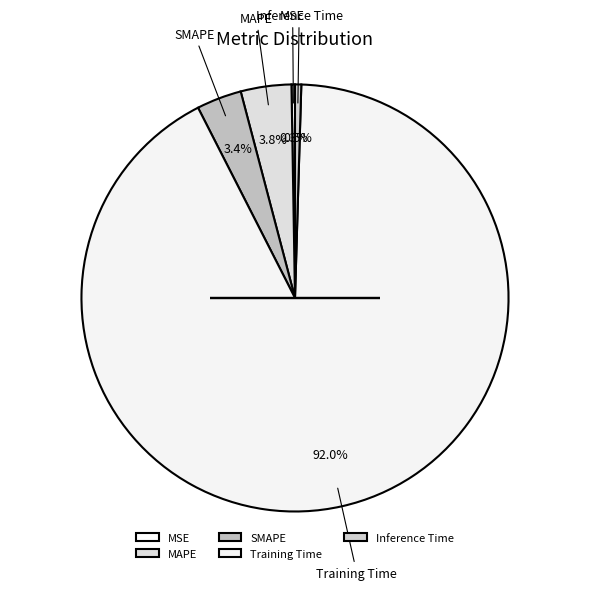

How many segments does this pie chart have?

5